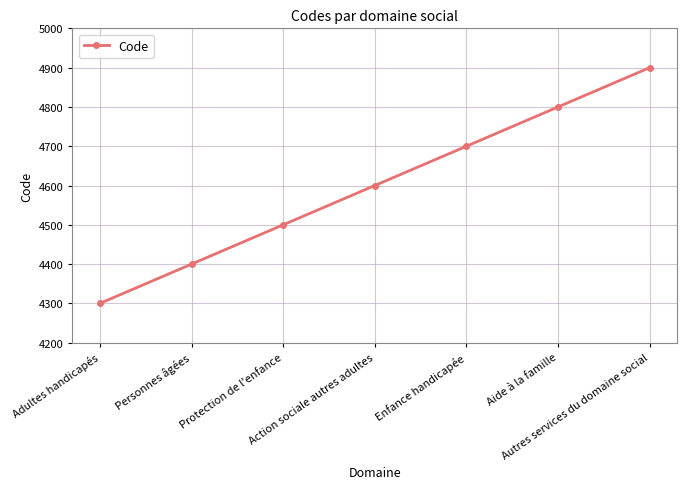

True or false: there are more than 1 points higher than both neighbors.

False